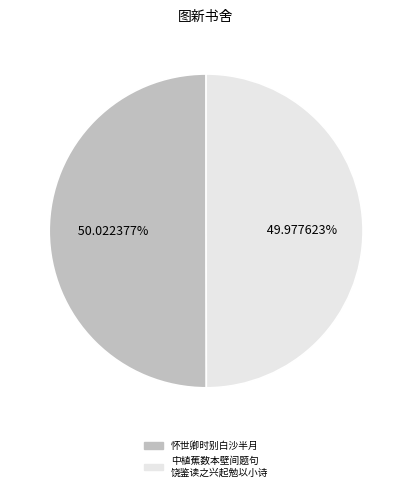

Is there a majority slice in this chart?

Yes